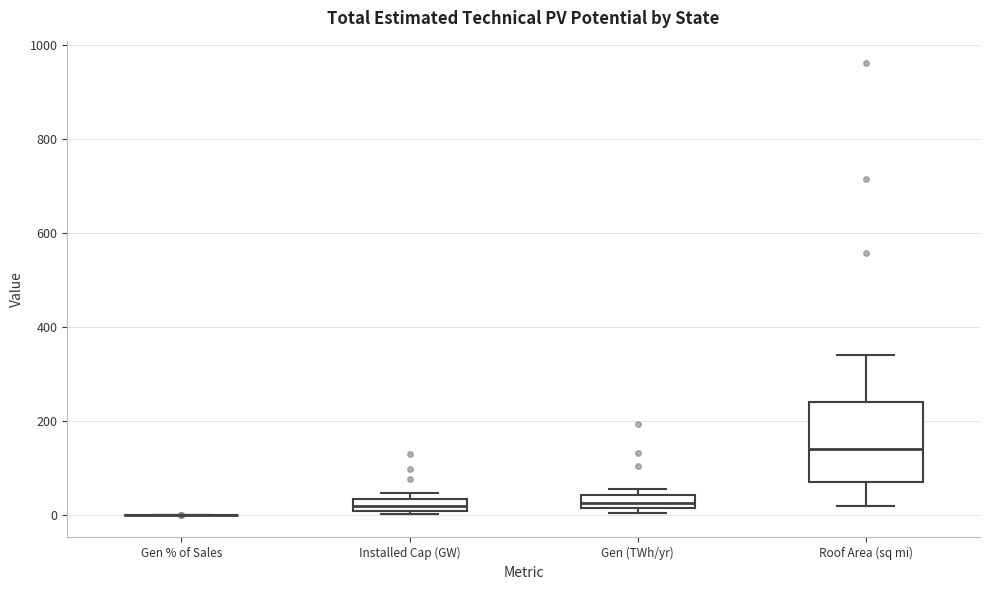

Where is the upper edge of the box for Roof Area (sq mi) on the y-axis? The values are not printed on the chart, so give them approximately, as read against the axis.

240